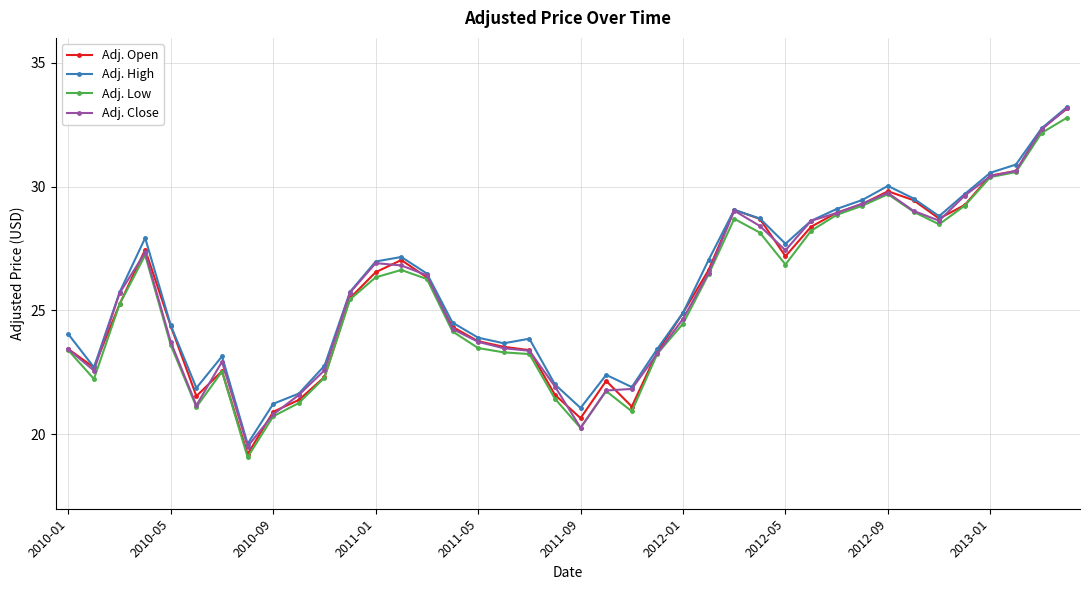

What is the lowest value of the Adj. Open series?

19.2